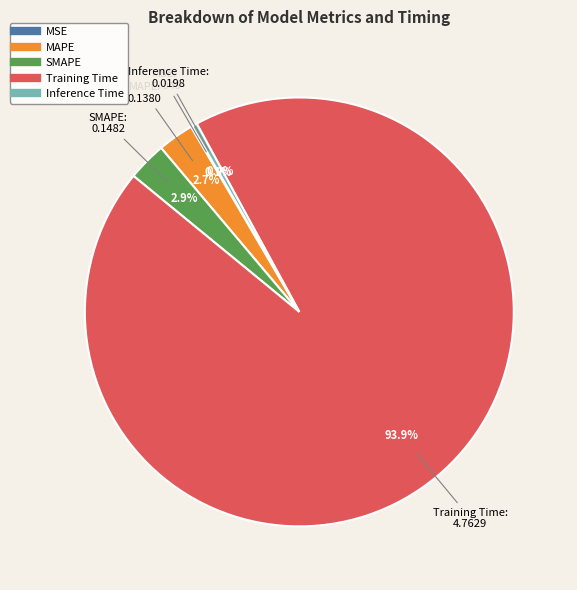

Between MAPE and Inference Time, which is larger?

MAPE